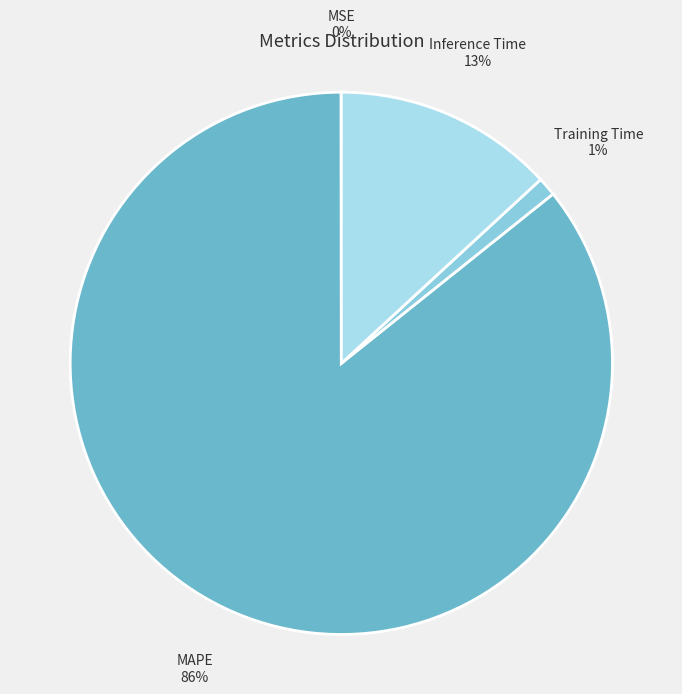

To the nearest percent, what is the average slice percentage?

25%